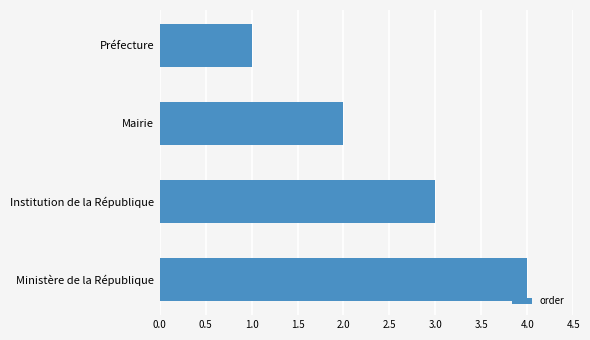

At which label is the value closest to 2?

Mairie